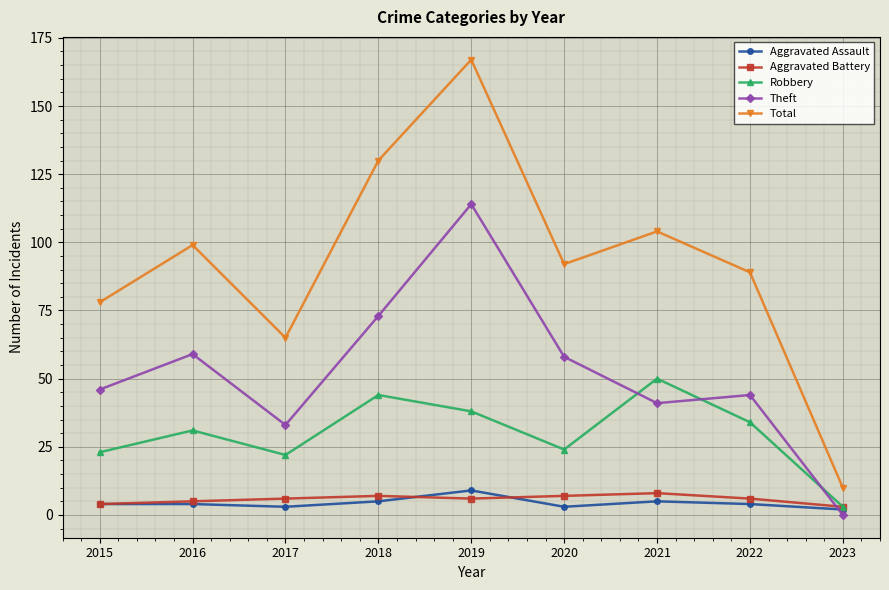

What is the approximate value of Aggravated Assault at 2018?

5